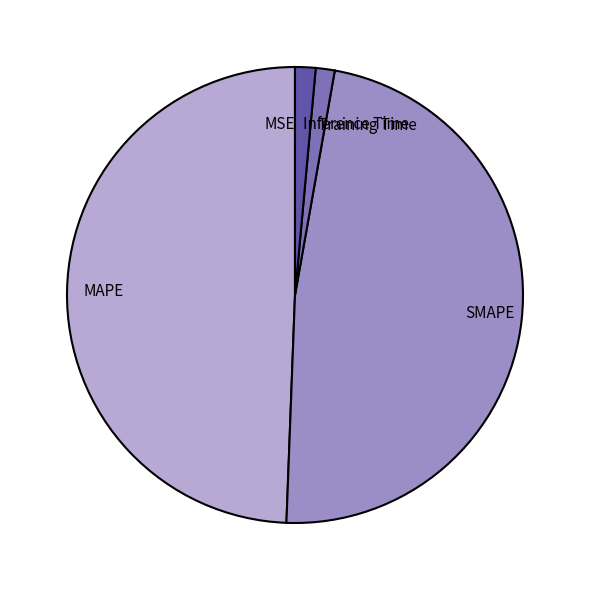

What is the largest slice in the pie chart?

MAPE